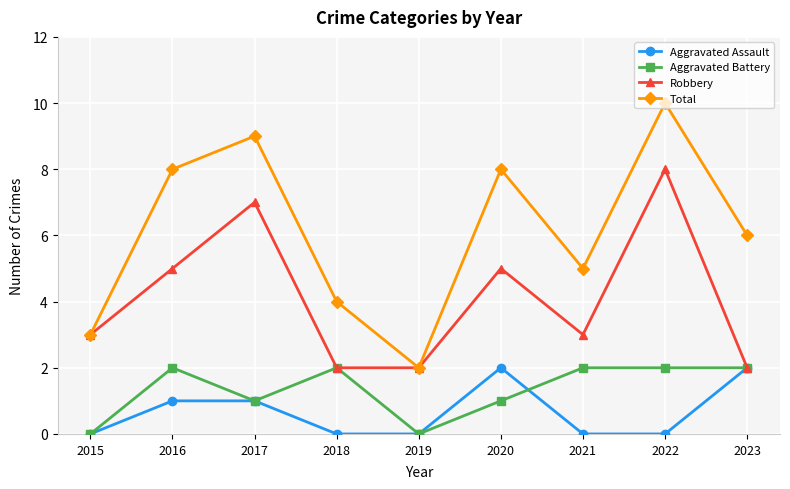

The value of Total at 2018 is 1. True or false?

False